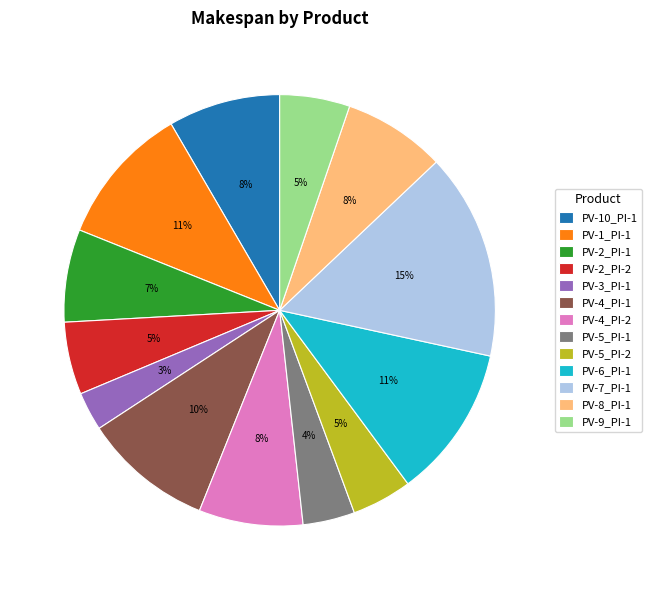

Between PV-9_PI-1 and PV-10_PI-1, which is larger?

PV-10_PI-1